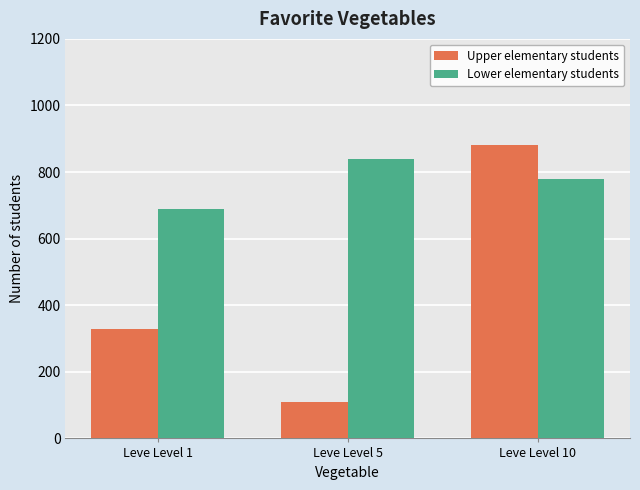

What are all the series names shown in the legend?

Upper elementary students, Lower elementary students